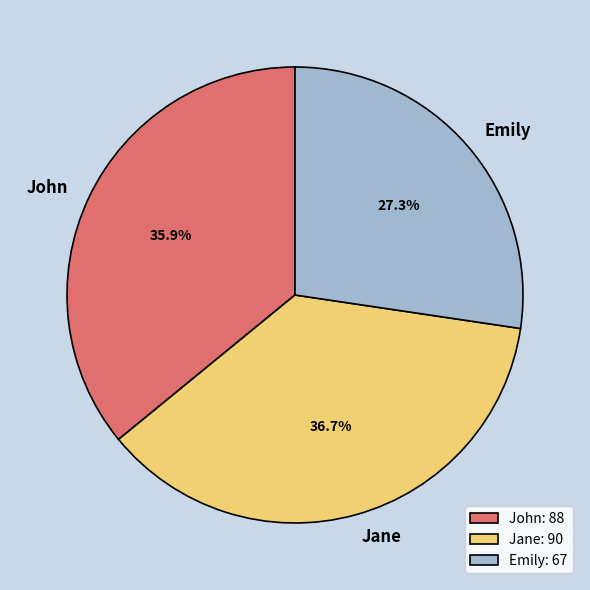

To the nearest percent, what is the difference between the largest and smallest slice percentages?

9%